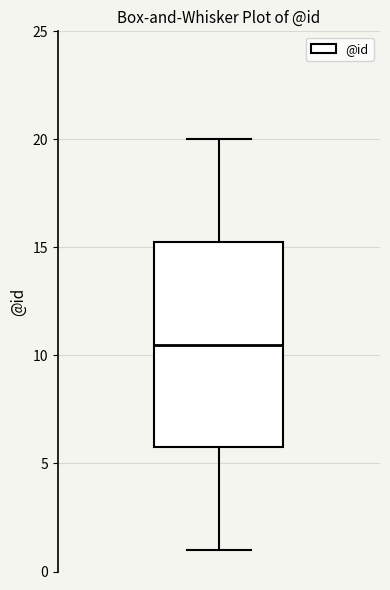

Transcribe this box plot: give where the median line is, the range the box spans, and where the two whiskers end, as read against the y-axis. The values are not printed on the chart, so give them approximately, as read against the axis.

median 10.5, box 6.0 to 15.5, whiskers 1.0 to 20.0